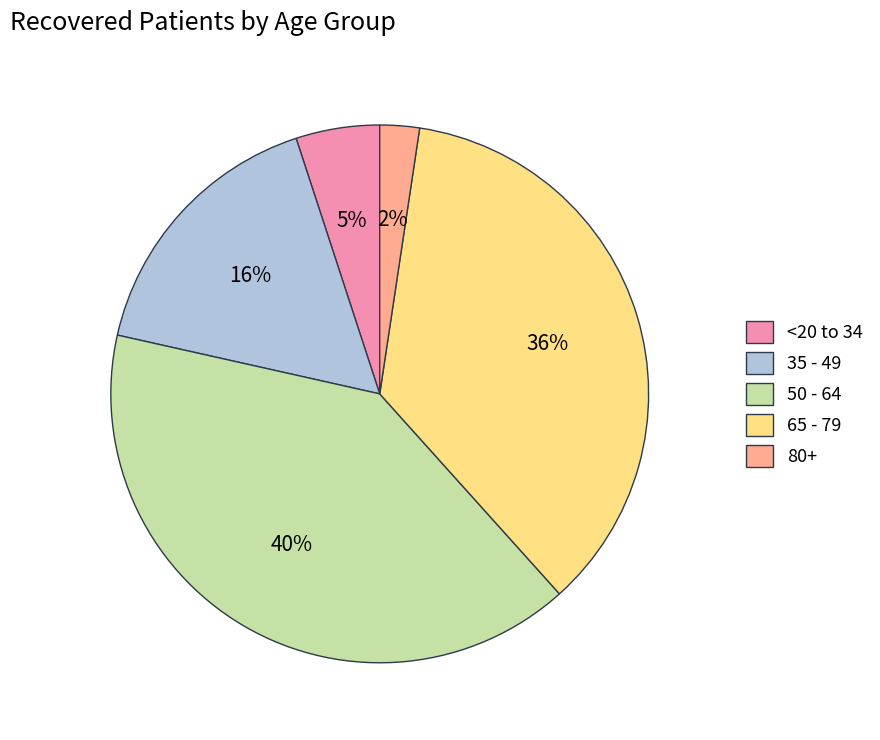

Rank the categories by value from lowest to highest.

80+, <20 to 34, 35 - 49, 65 - 79, 50 - 64